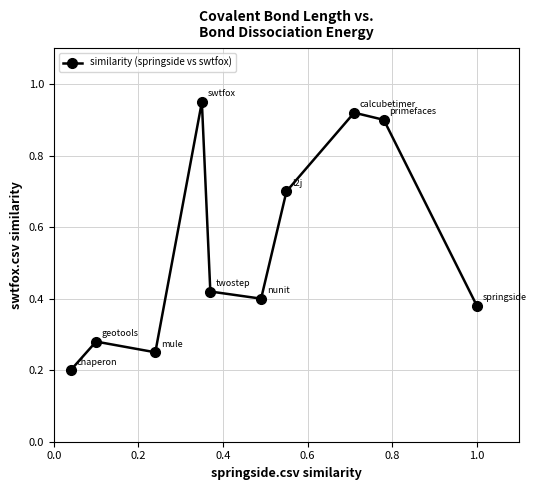

How many points are higher than both their immediate neighbors (excluding endpoints)?

3